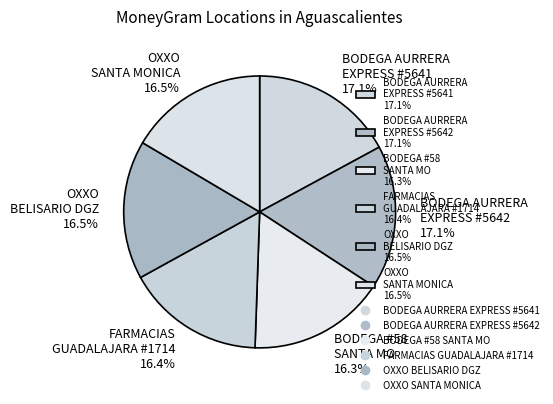

How many segments does this pie chart have?

6